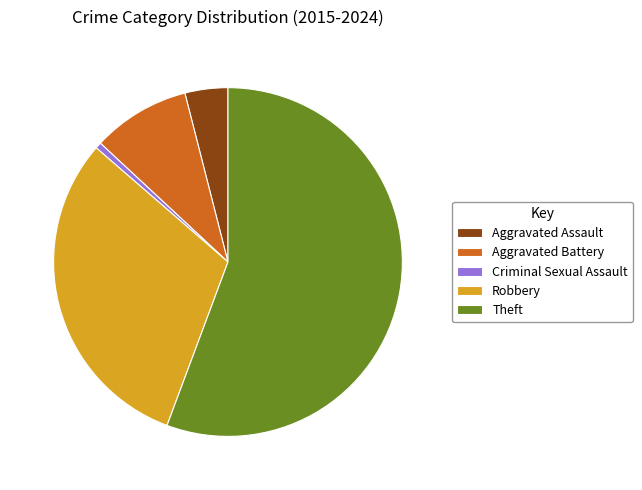

What is the largest slice in the pie chart?

Theft